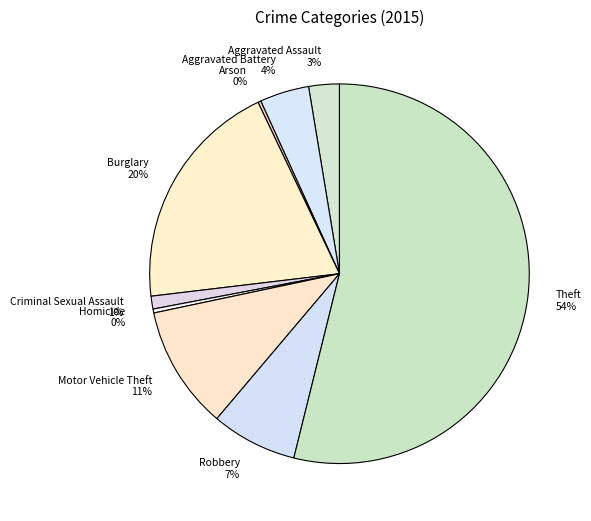

Does Theft represent more than half of the total?

Yes